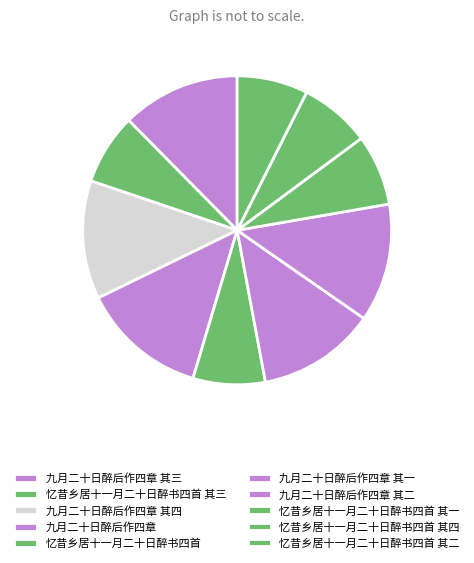

Which has a higher value, 忆昔乡居十一月二十日醉书四首 or 九月二十日醉后作四章?

九月二十日醉后作四章